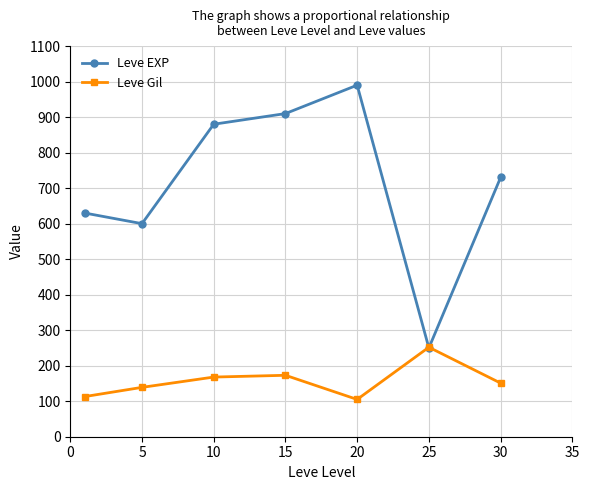

How many times do Leve Gil and Leve EXP cross each other?

2